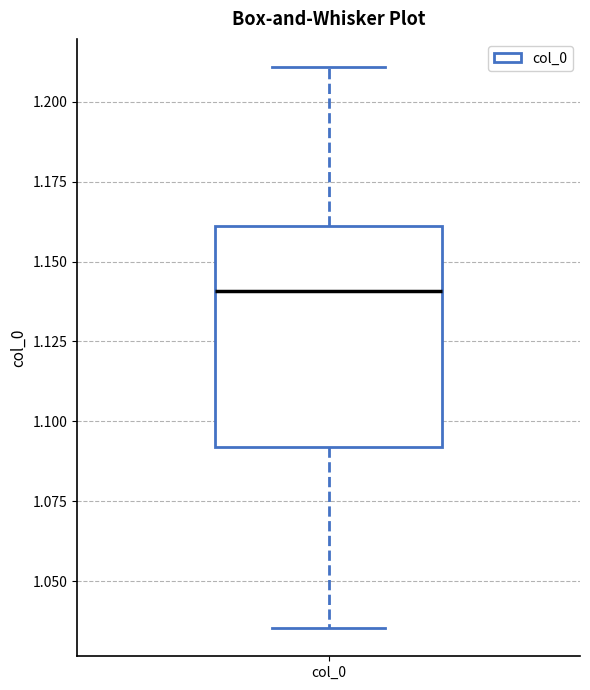

Transcribe this box plot: give where the median line is, the range the box spans, and where the two whiskers end, as read against the y-axis. The values are not printed on the chart, so give them approximately, as read against the axis.

median 1.140, box 1.090 to 1.160, whiskers 1.035 to 1.210